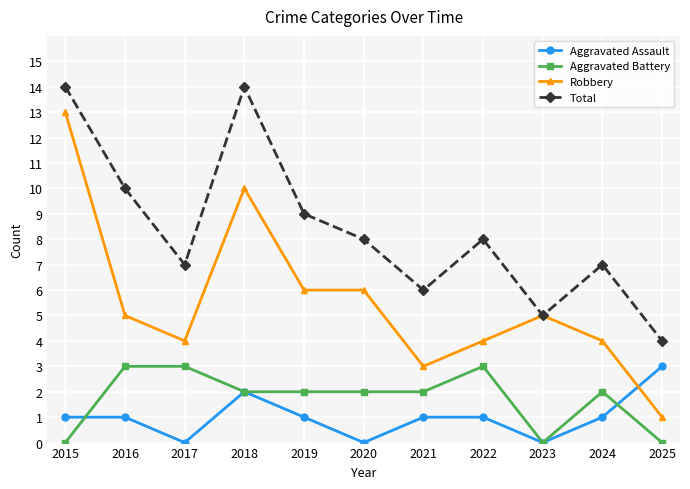

Which series has the widest spread of values?

Robbery